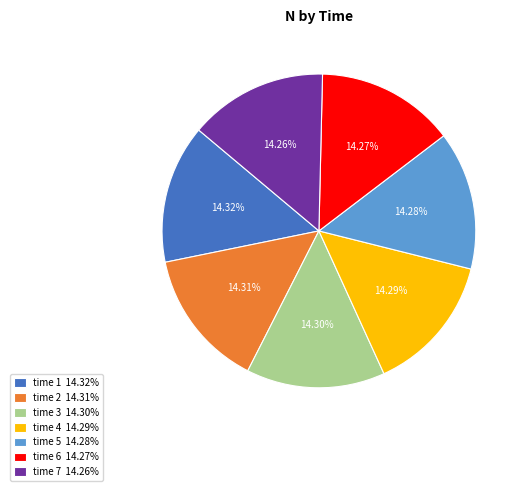

Does time 1 14.32% represent more than half of the total?

No